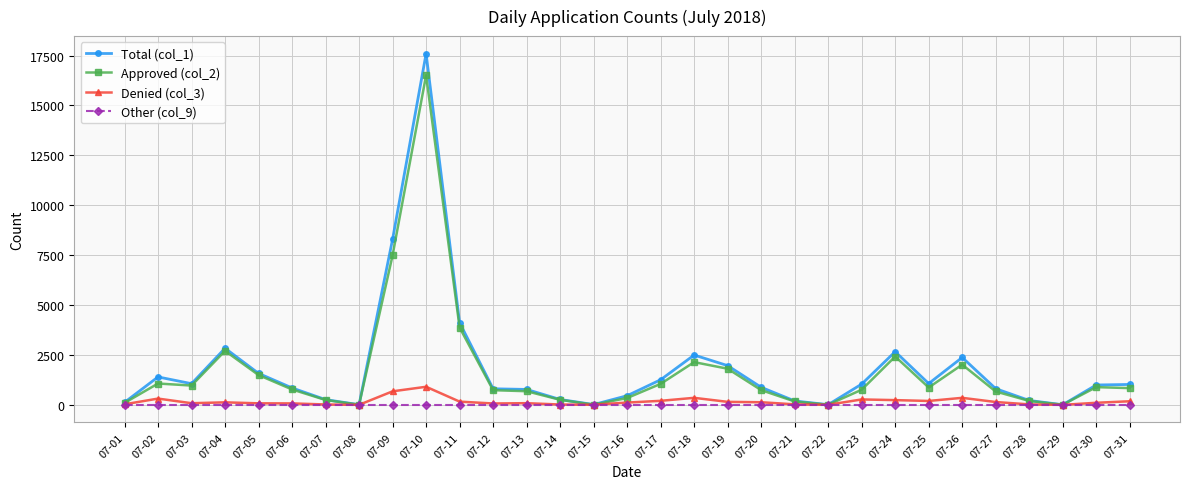

Is this an area chart (filled region under the line)?

No